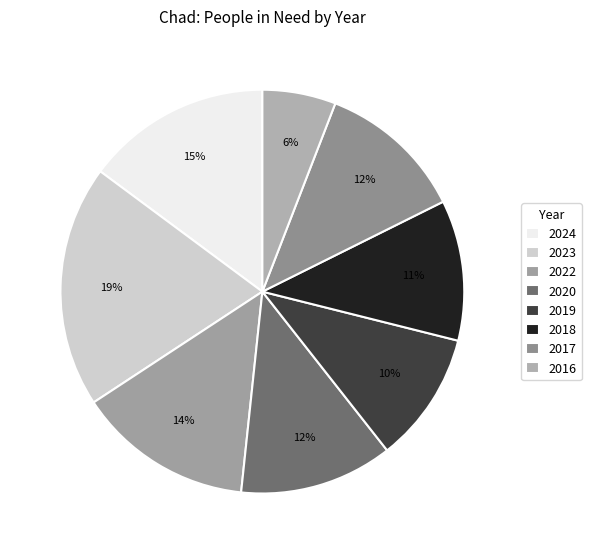

Which slice is the largest?

2023